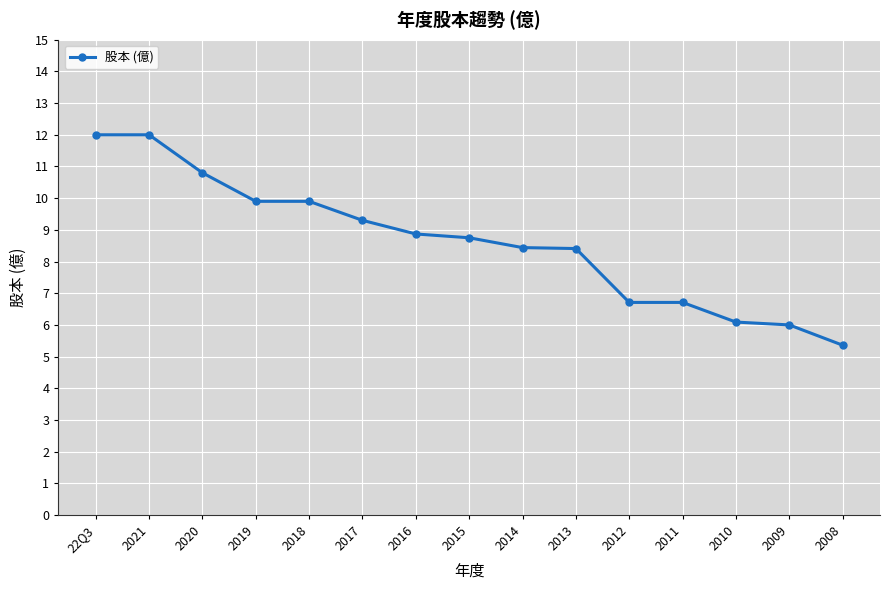

What is the minimum value shown in the chart?

5.4